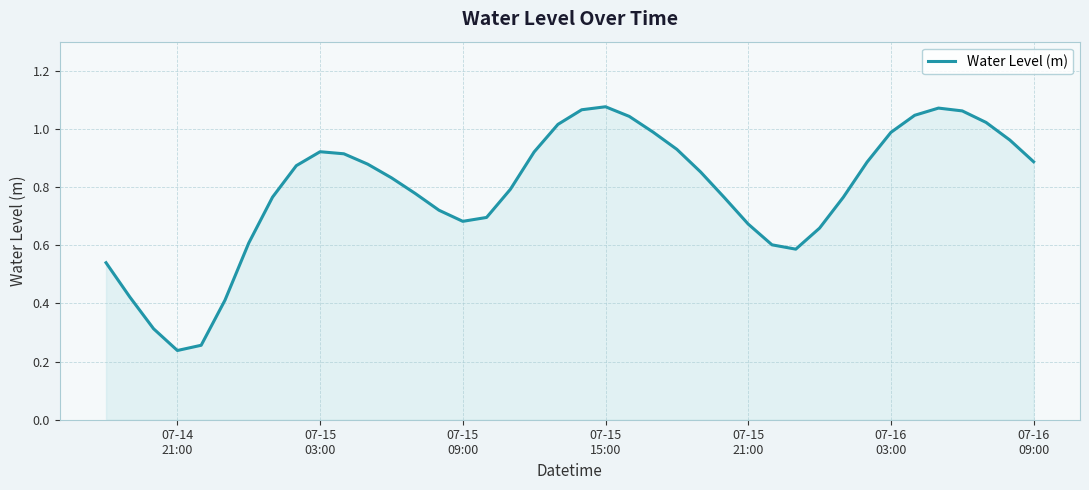

How many series are shown in this chart?

1